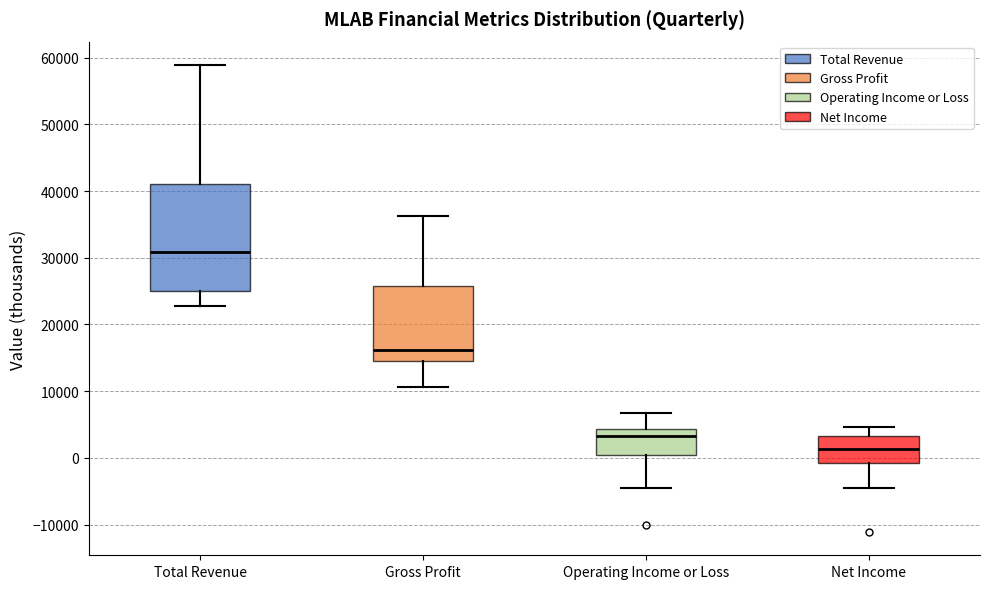

Comparing the boxes themselves (not the whiskers), which one is the tallest?

Total Revenue